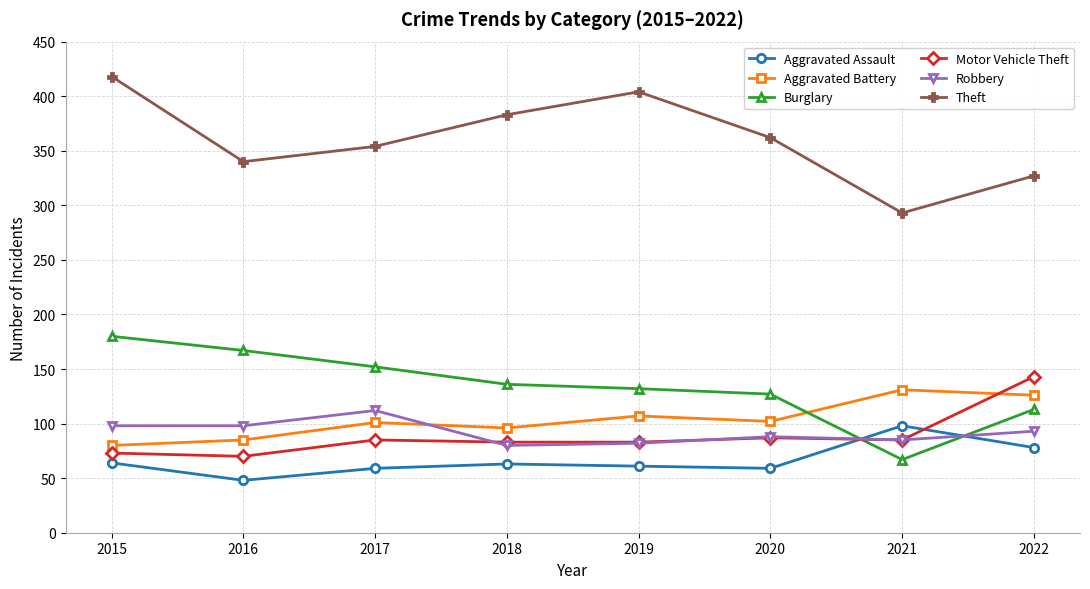

What value does the Aggravated Battery series have at 2022, to the nearest 10?

130